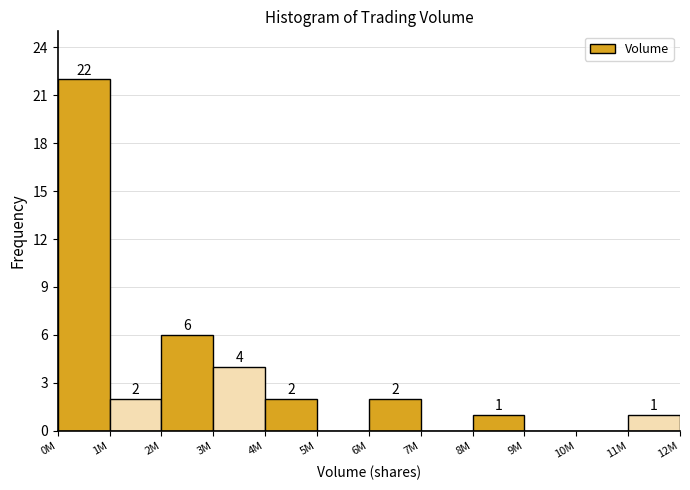

Reading right to left, extract all data points from this chart.

11M=1	10M=0	9M=0	8M=1	7M=0	6M=2	5M=0	4M=2	3M=4	2M=6	1M=2	0M=22